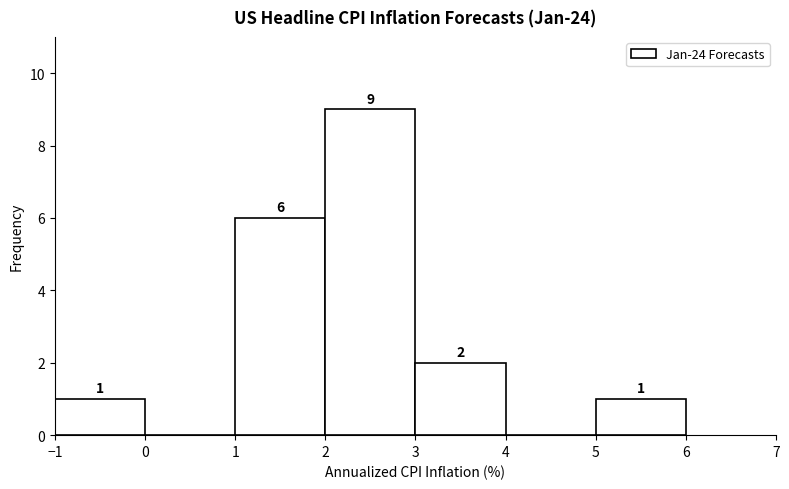

Which range on the x-axis has the tallest bar?

2 to 3